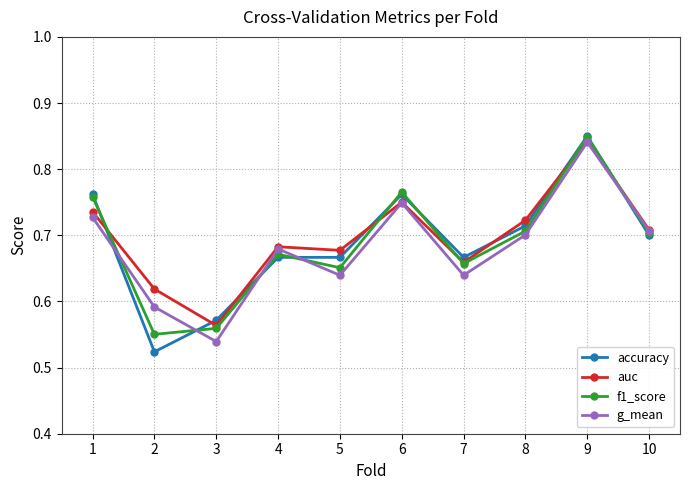

How many interior local valleys does the f1_score series have?

3